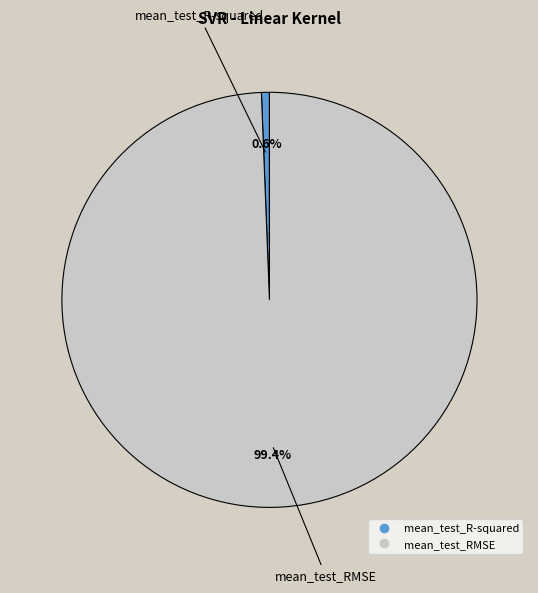

How many segments does this pie chart have?

2